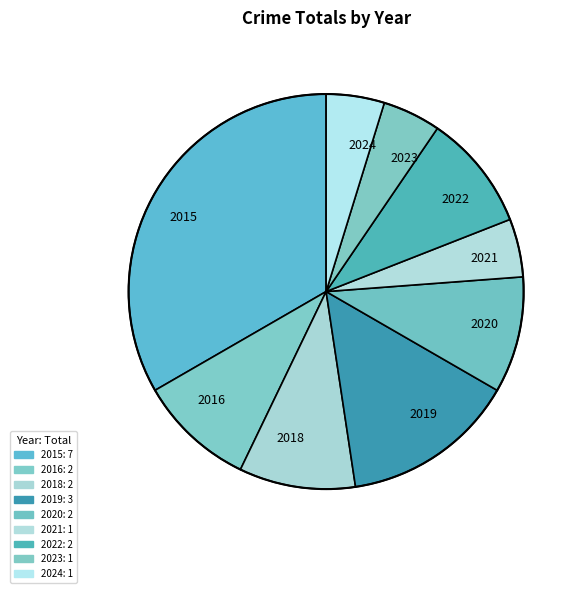

What is the ratio of the value at 2022 to the value at 2019?

0.7